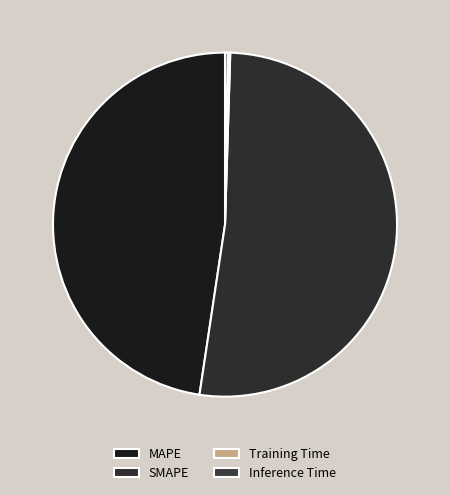

How many segments does this pie chart have?

4